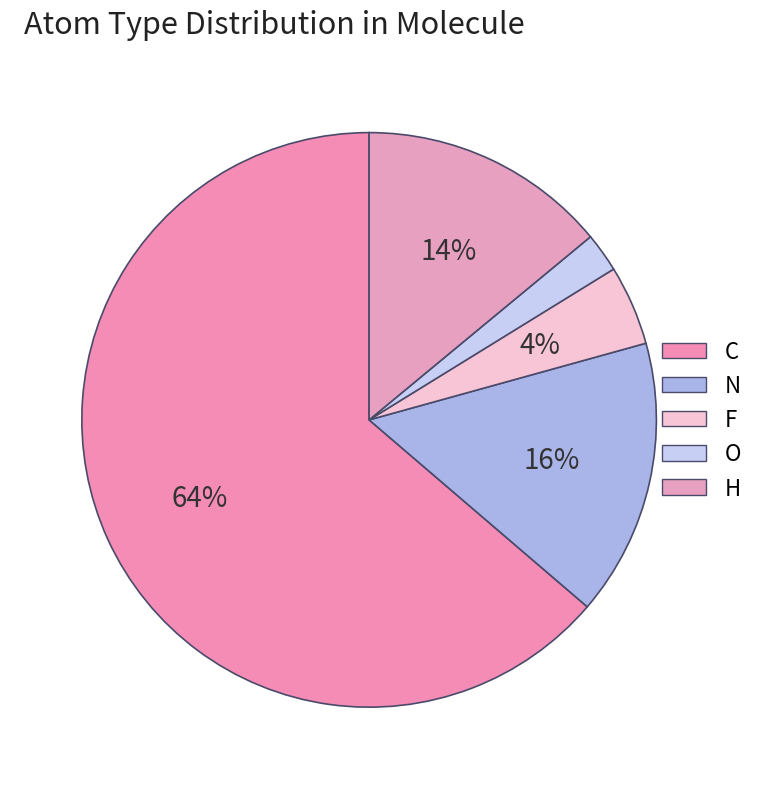

What percentage is the N slice, to the nearest percent?

16%